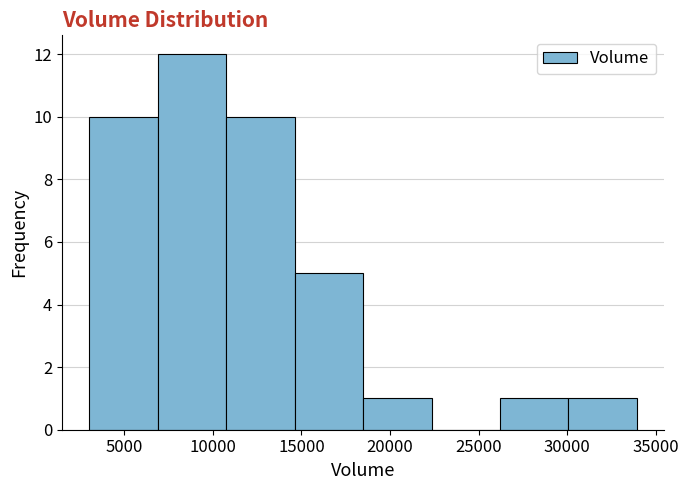

Reading left to right, transcribe this chart: for each bar, give the range it covers on the x-axis and its height. Neither the bar edges nor the heights are printed on the chart, so give them approximately, as read against the axes.

3000 to 7000: 10
7000 to 11000: 12
11000 to 14500: 10
14500 to 18500: 5
18500 to 22500: 1
22500 to 26000: 0
26000 to 30000: 1
30000 to 34000: 1